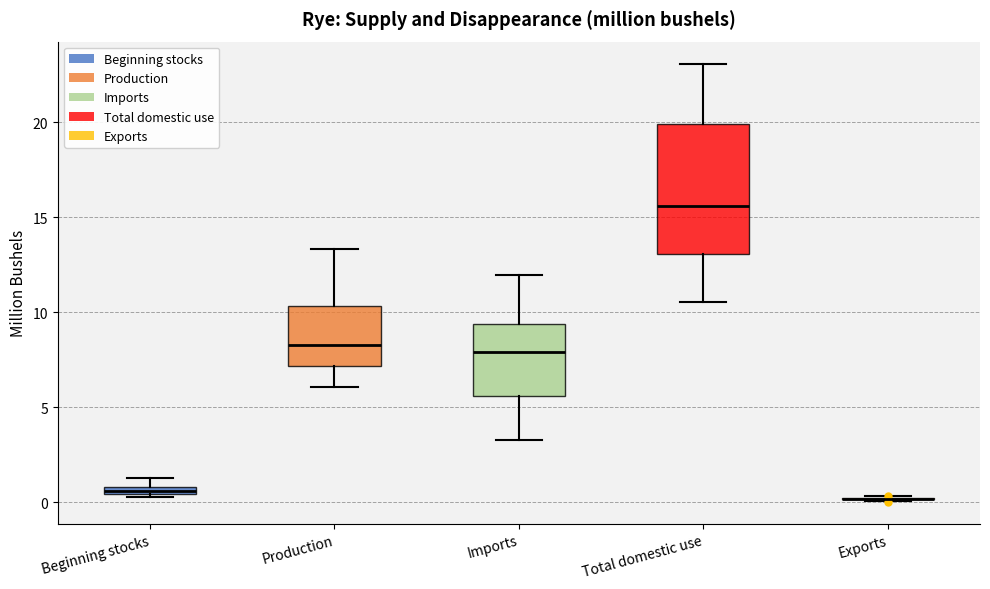

Comparing the boxes themselves (not the whiskers), which one is the tallest?

Total domestic use